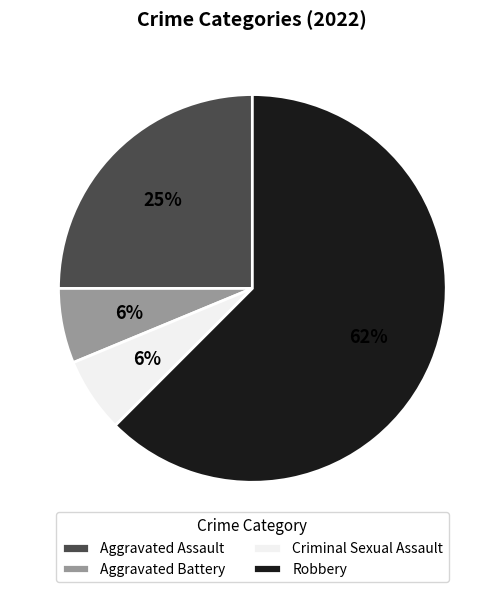

To the nearest percent, what percentage of the pie is Aggravated Battery?

6%